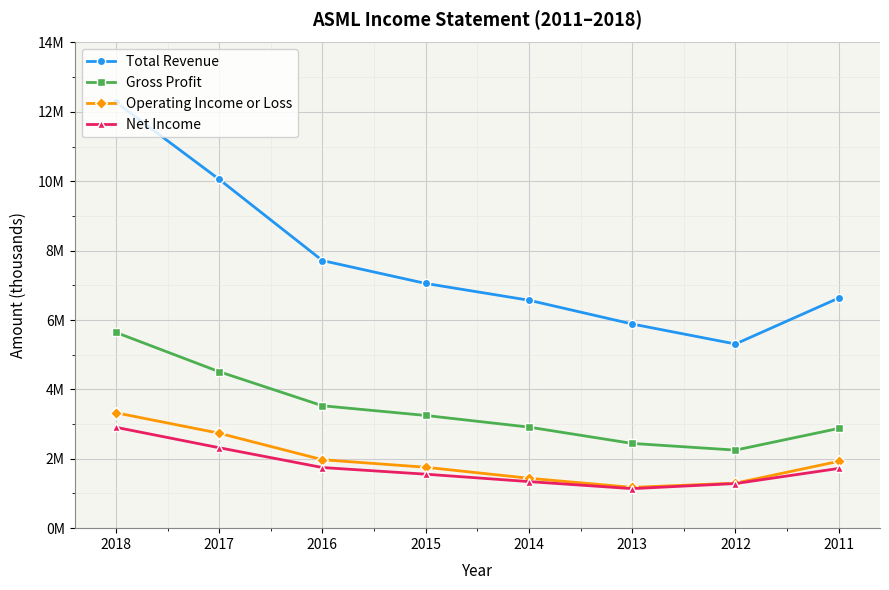

What is the difference between the maximum and minimum values in the Total Revenue series?

6970300